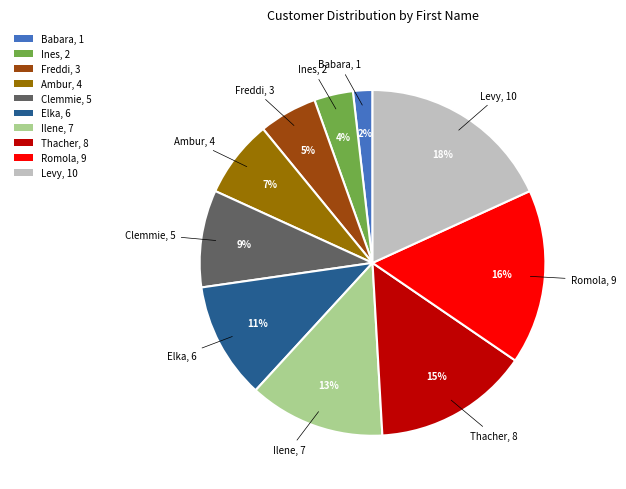

Which has a higher value, Freddi, 3 or Ines, 2?

Freddi, 3